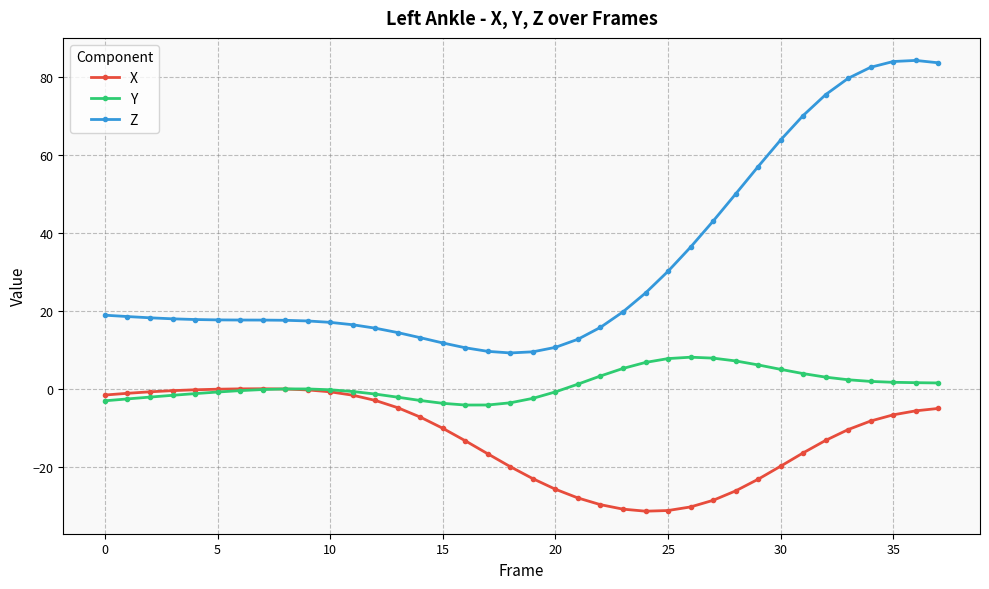

What is the value of the Y point at the 9th from the left?

0.1